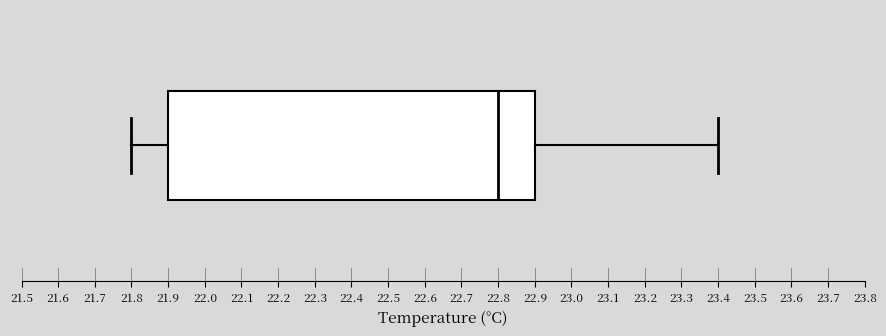

Transcribe this box plot: give where the median line is, the range the box spans, and where the two whiskers end, as read against the x-axis. The values are not printed on the chart, so give them approximately, as read against the axis.

median 22.8, box 21.9 to 22.9, whiskers 21.8 to 23.4